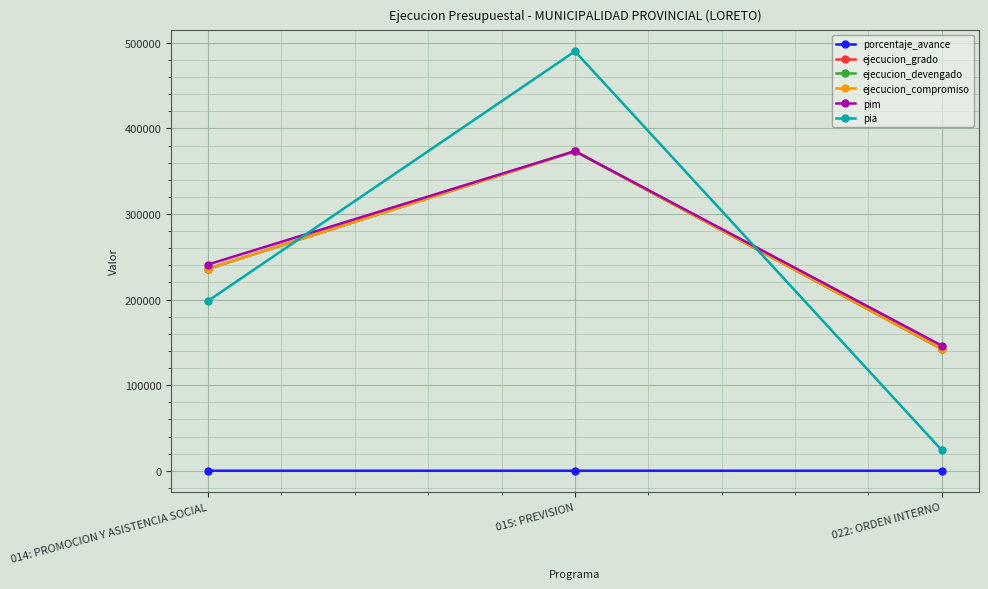

How many categories are shown in the chart?

3